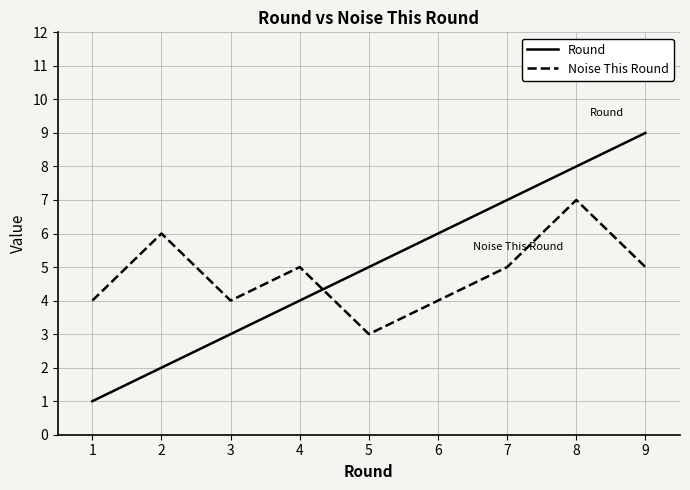

What are all the series names shown in the legend?

Round, Noise This Round